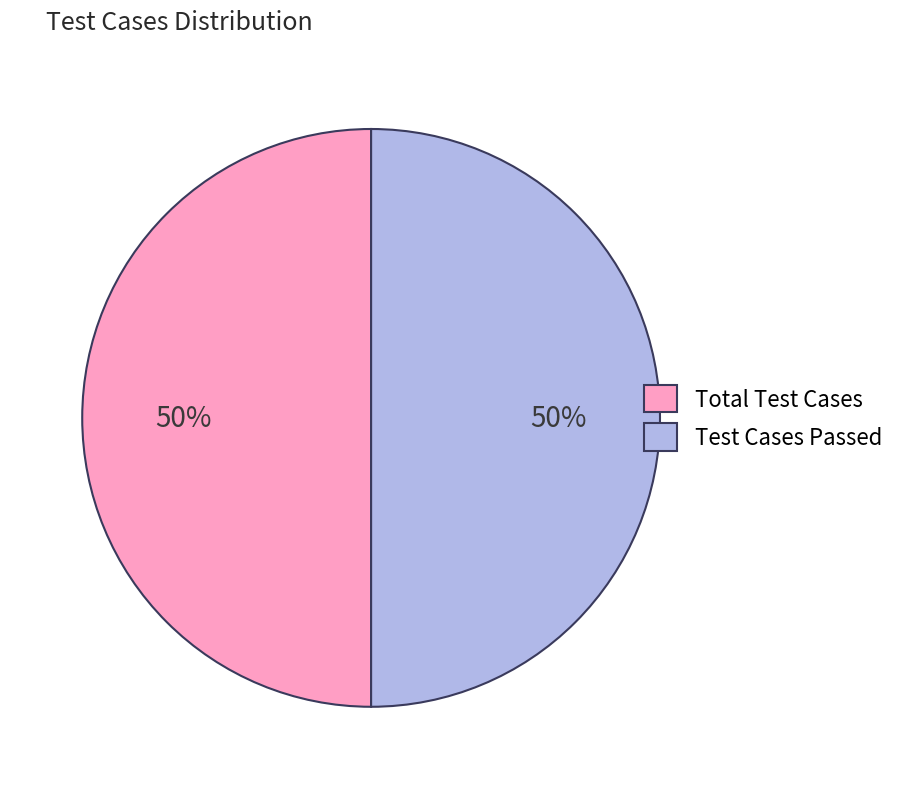

Is it true that Total Test Cases is 50% of the pie?

True